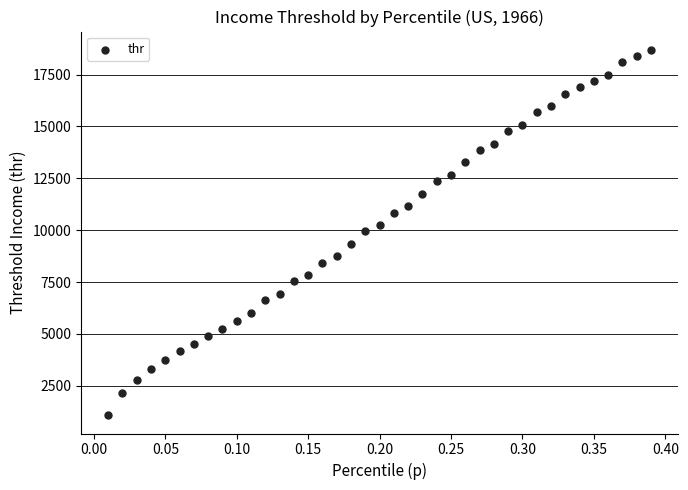

What is the range of X values (max minus min)?

0.4